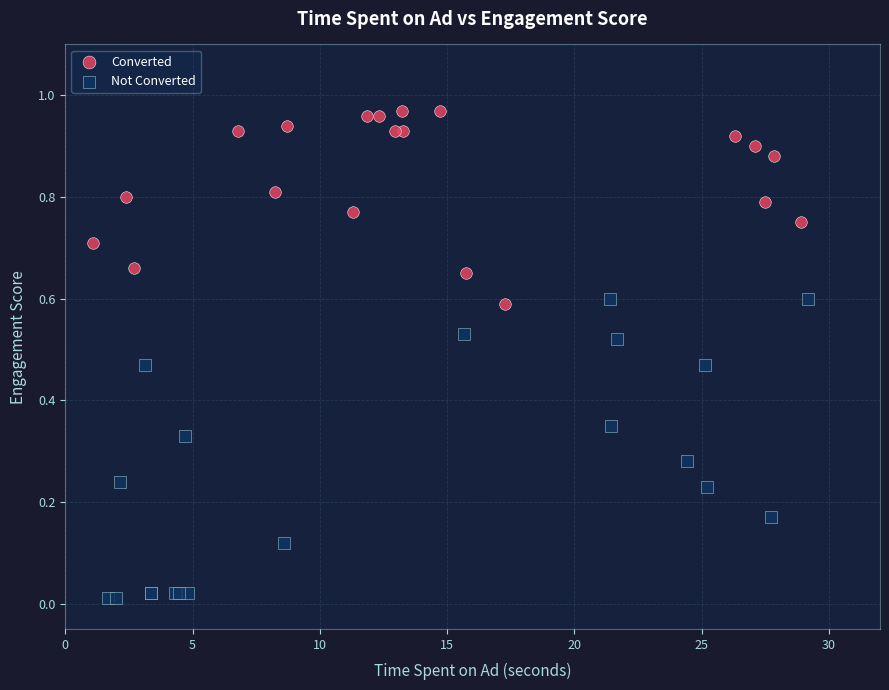

Which series reaches the minimum Y coordinate?

Not Converted